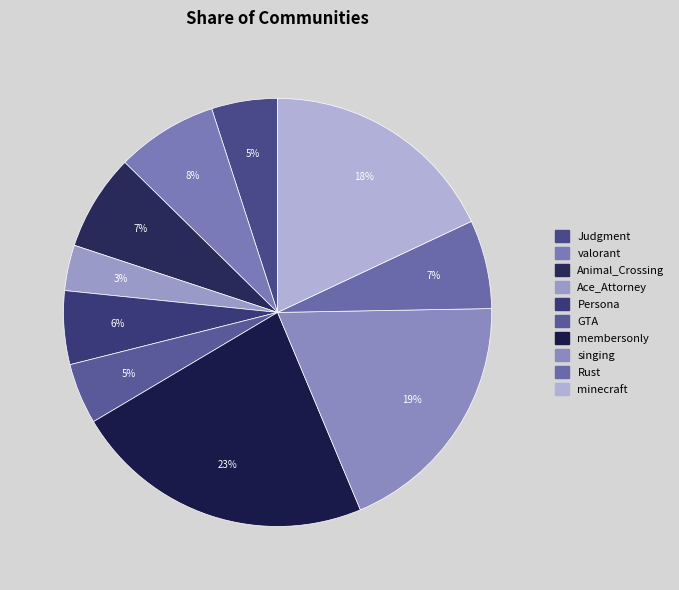

How many segments does this pie chart have?

10